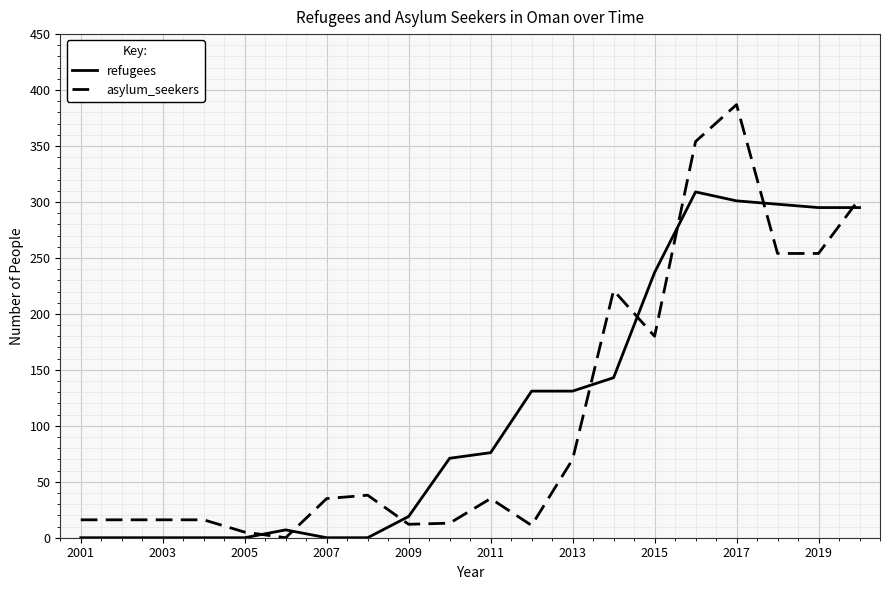

Rank the series by their maximum value, from highest to lowest.

asylum_seekers, refugees